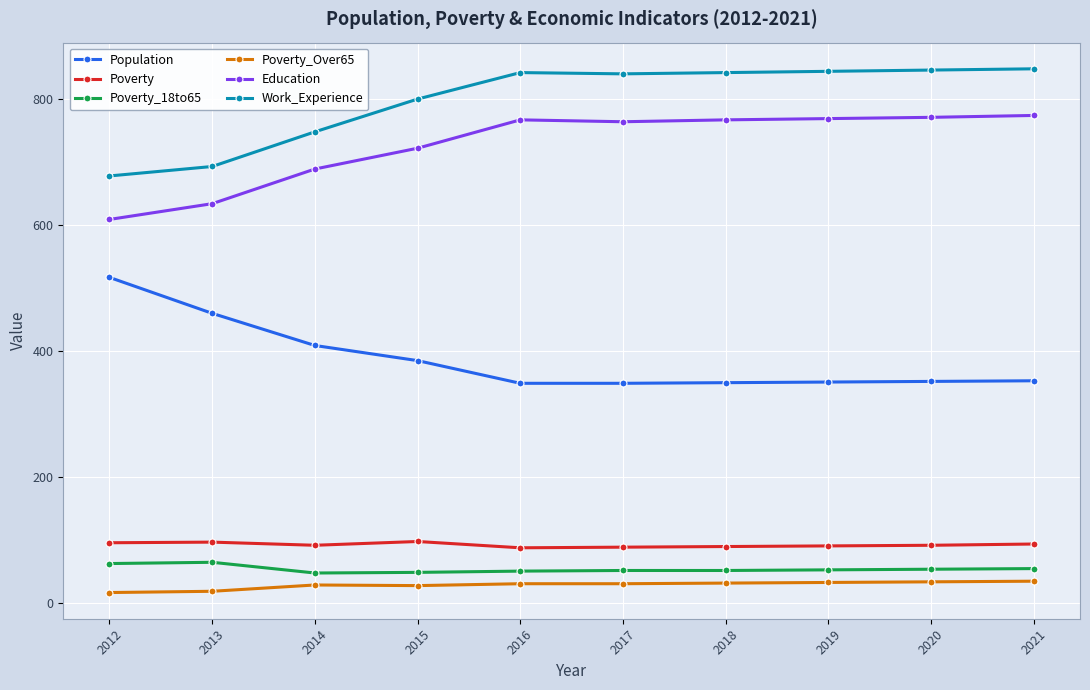

What is the total value across all series at 2016?

2128